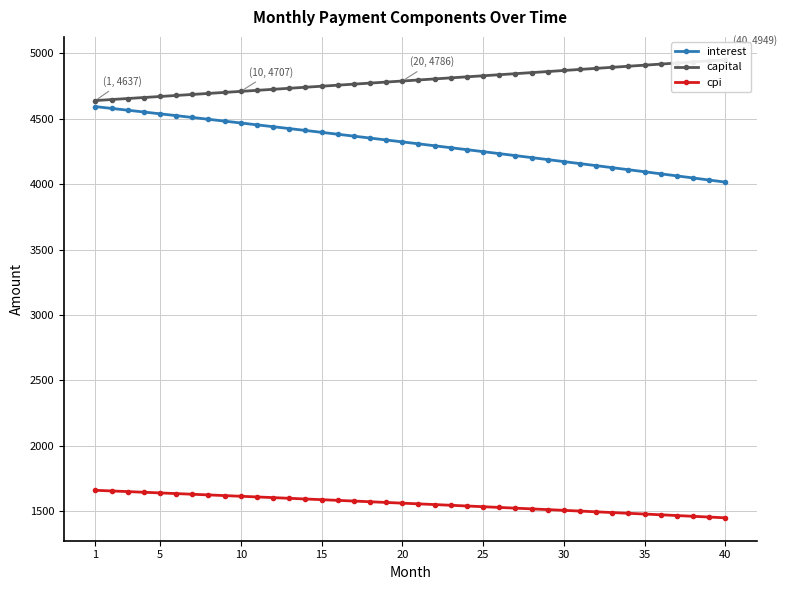

The value of interest at 25 is 6915.9. True or false?

False